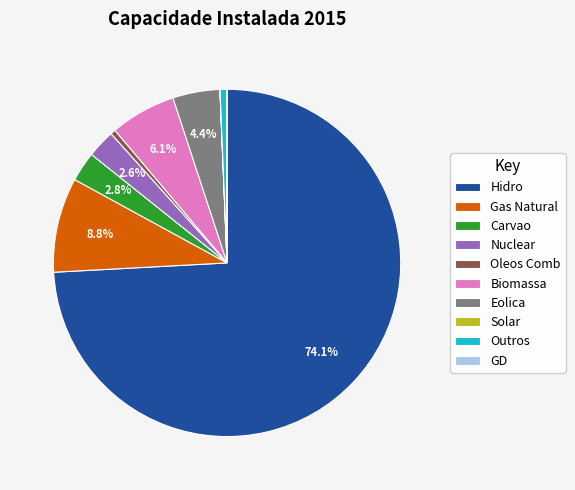

Between Nuclear and Gas Natural, which is larger?

Gas Natural